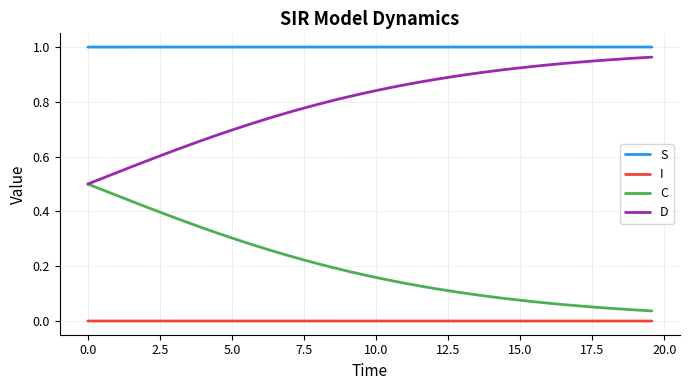

How many lines are shown in the chart?

4